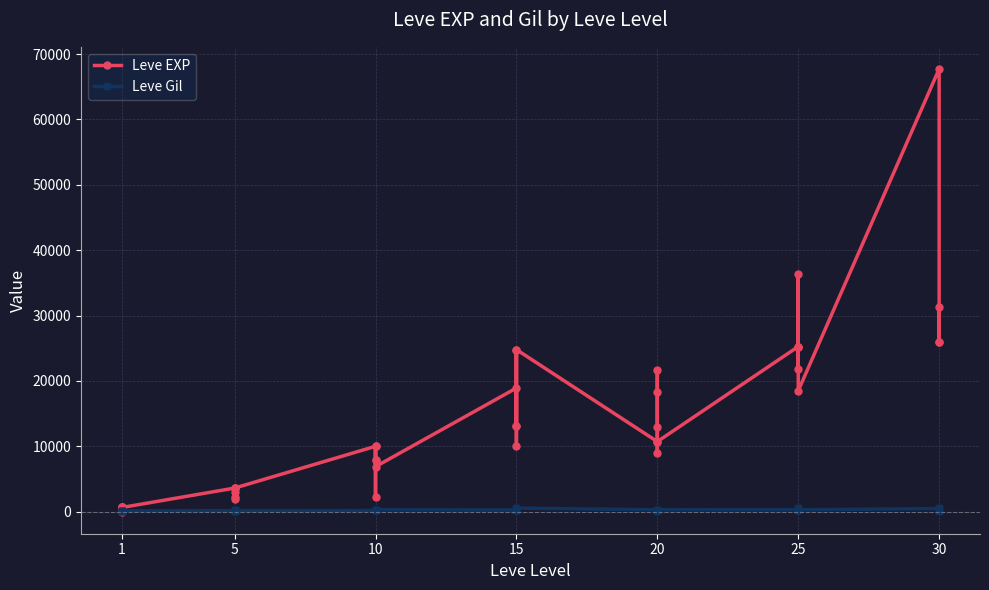

True or false: Leve Gil has a value of 112 at 1.

True